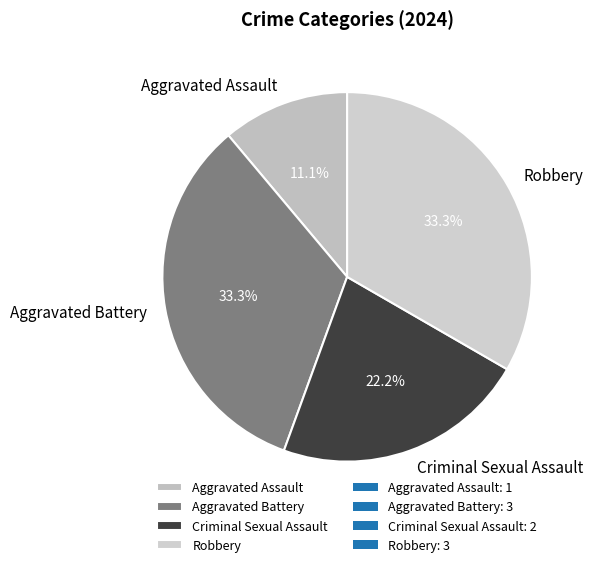

To the nearest percent, what percentage of the pie is Robbery?

33%